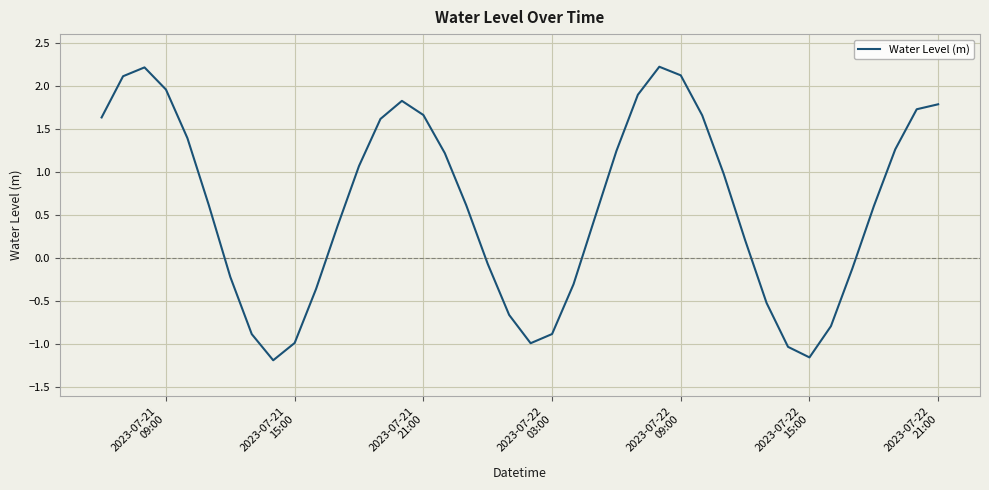

What is the difference between the maximum and minimum values?

3.4